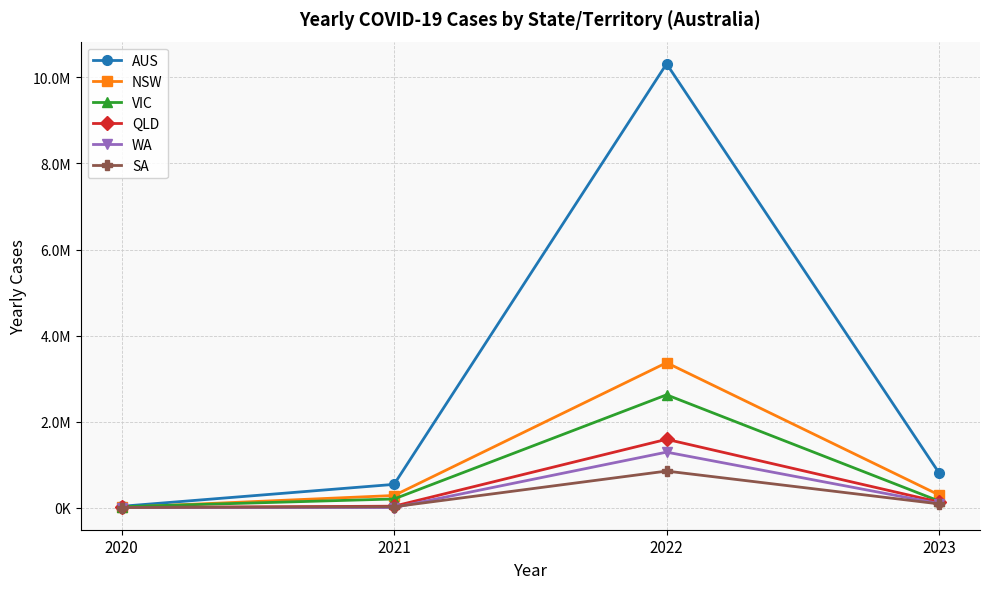

What is the sum of the SA values at 2023 and 2022?

933118